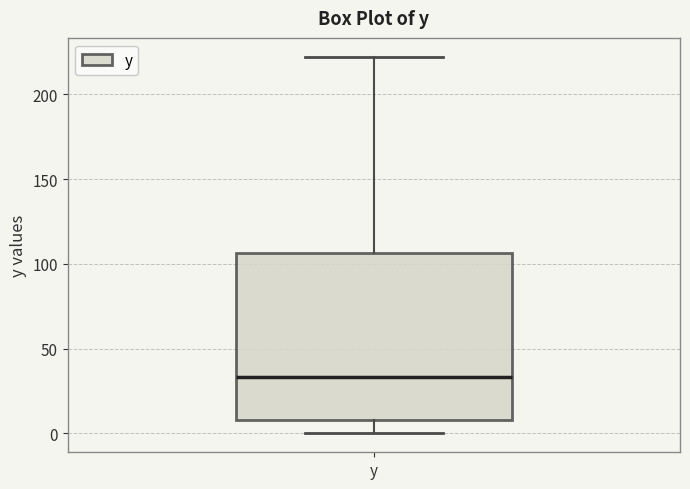

Transcribe this box plot: give where the median line is, the range the box spans, and where the two whiskers end, as read against the y-axis. The values are not printed on the chart, so give them approximately, as read against the axis.

median 35, box 10 to 105, whiskers 0 to 220